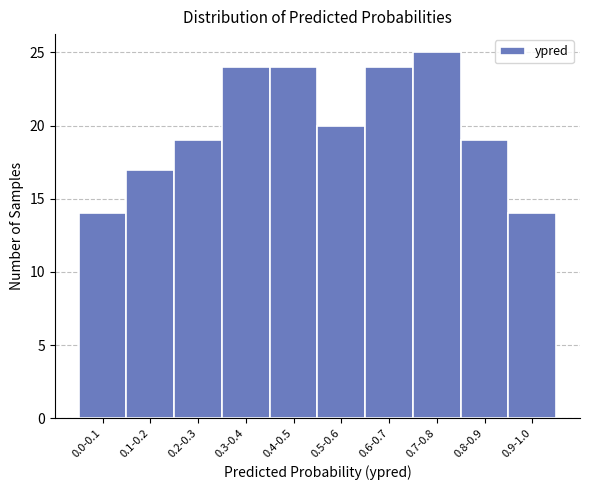

Reading left to right, transcribe all the data shown in this chart.

0.0-0.1=14	0.1-0.2=17	0.2-0.3=19	0.3-0.4=24	0.4-0.5=24	0.5-0.6=20	0.6-0.7=24	0.7-0.8=25	0.8-0.9=19	0.9-1.0=14